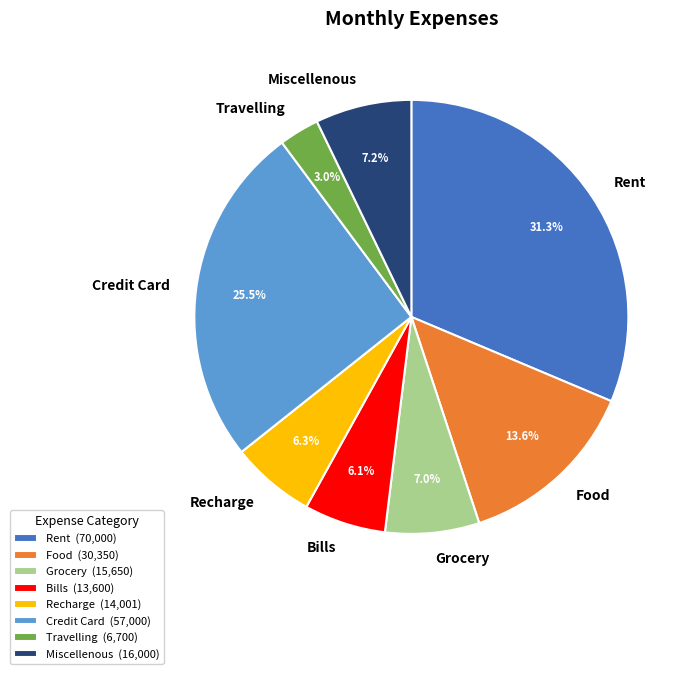

What percentage do Food and Grocery together represent?

20.6%